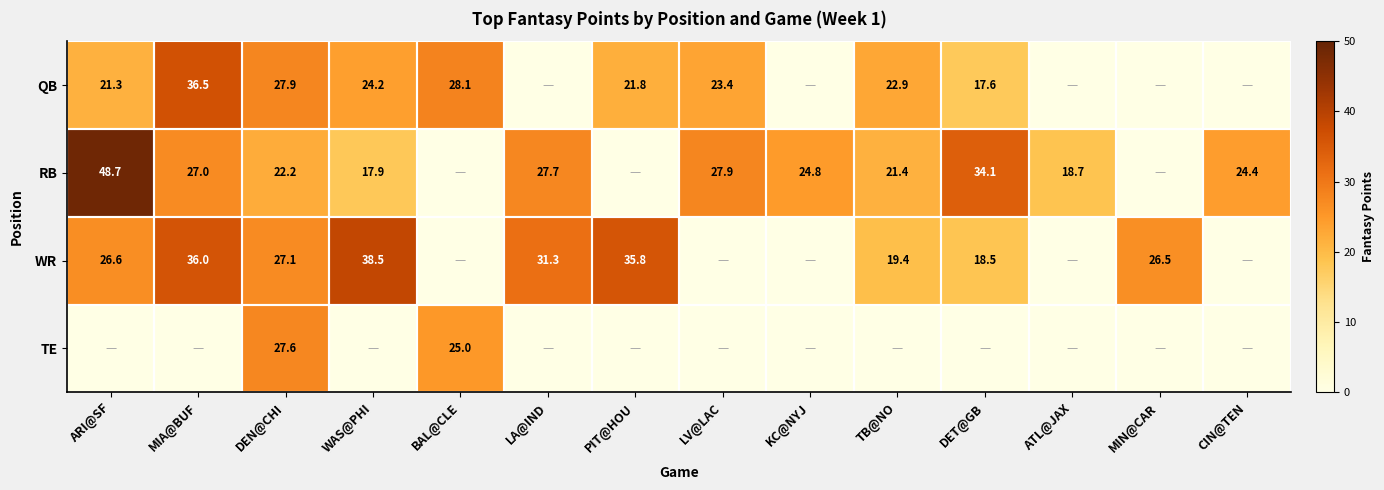

Is the value of RB at ARI@SF greater than the value of WR at TB@NO?

Yes